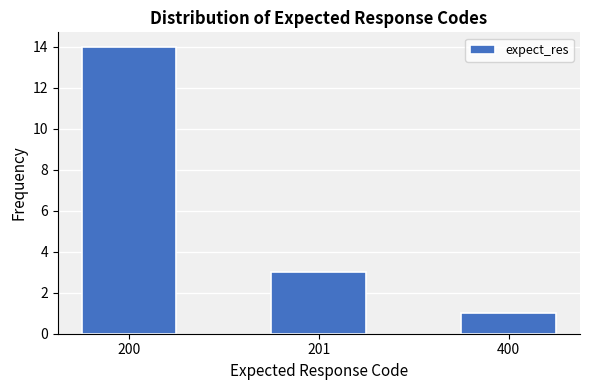

Reading left to right, extract all data points from this chart.

200=14	201=3	400=1